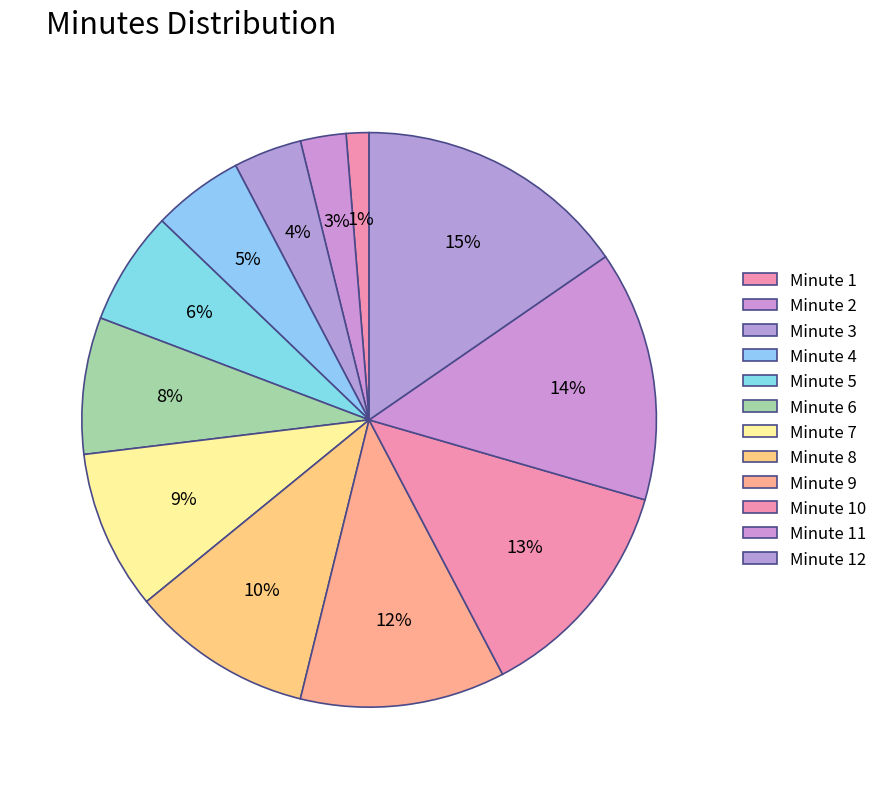

How many slices are in this pie chart?

12